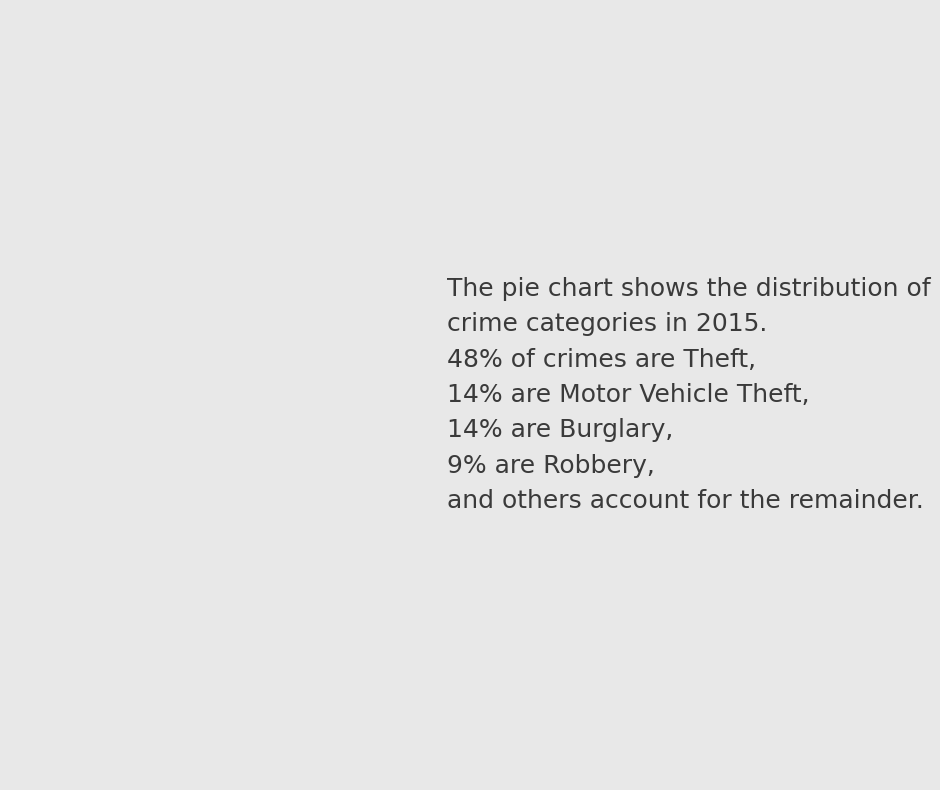

Is the sum of Criminal Sexual Assault and Robbery greater than half?

No